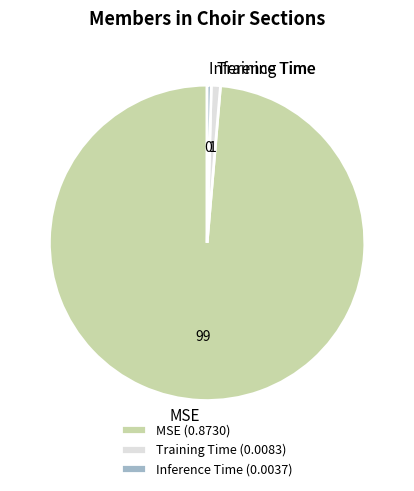

Do Inference Time and MSE together represent more than half of the pie?

Yes